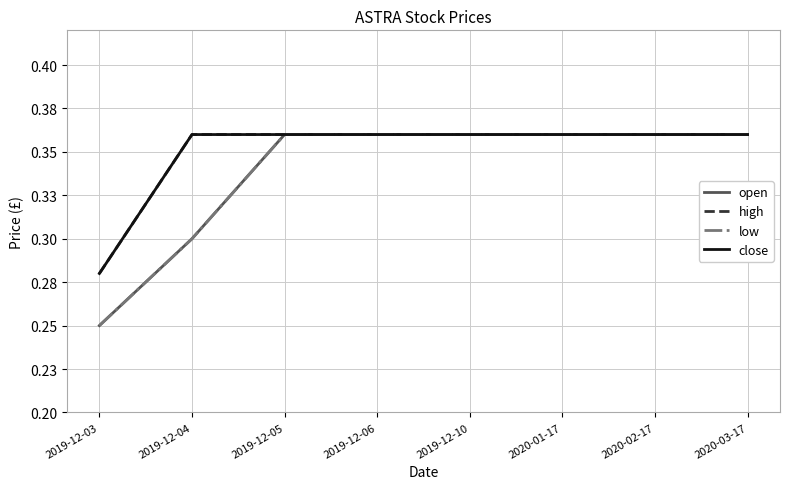

Does the chart display data point markers on the line(s)?

No